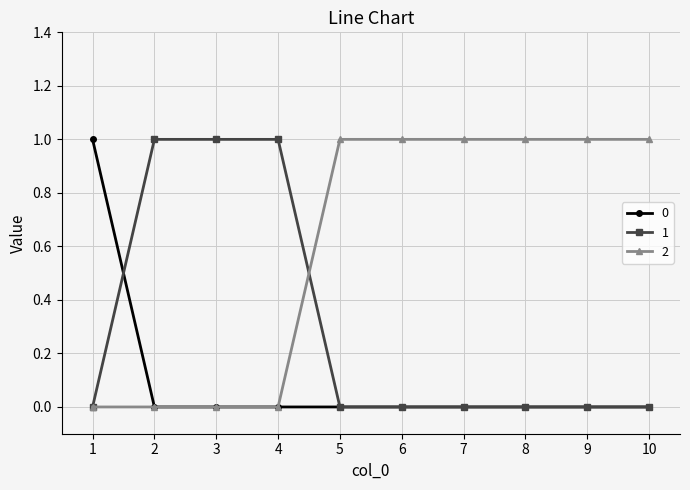

True or false: 2 has a value of 0 at 2.

True